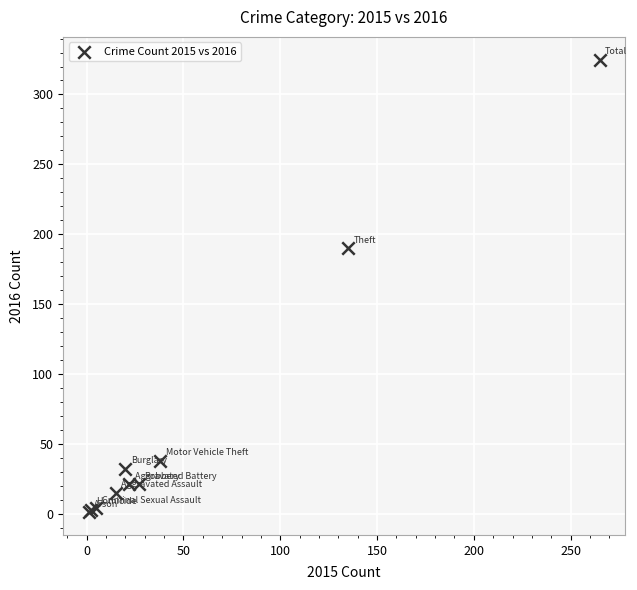

What Y value in the scatter plot is closest to 163?

190